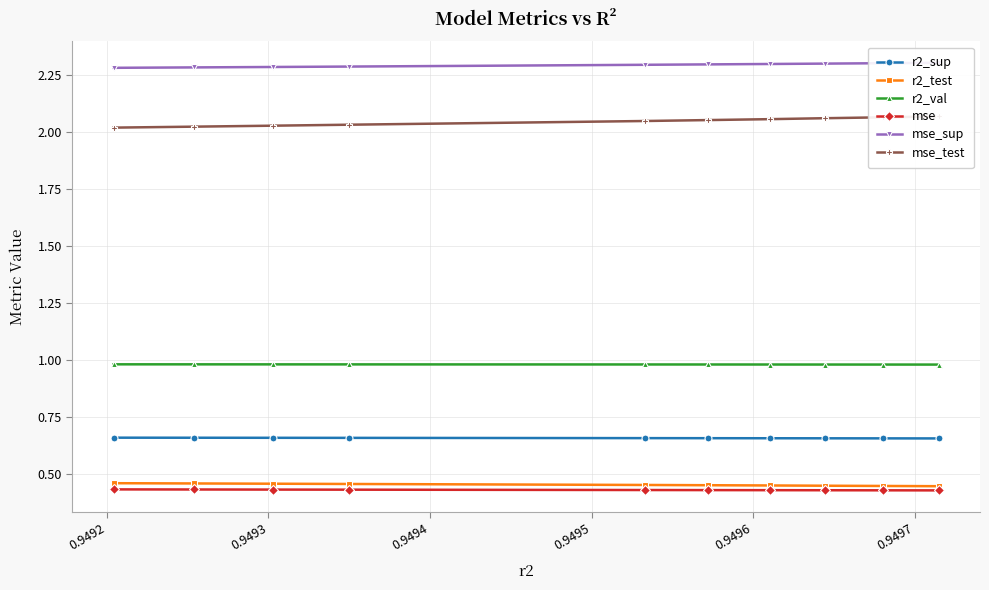

Does the chart display data point markers on the line(s)?

Yes